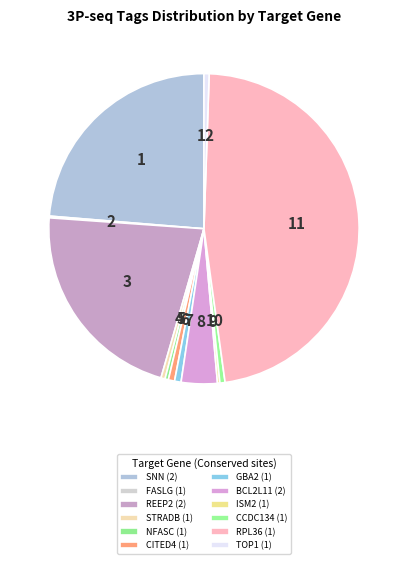

Which slice is the smallest?

FASLG (1)